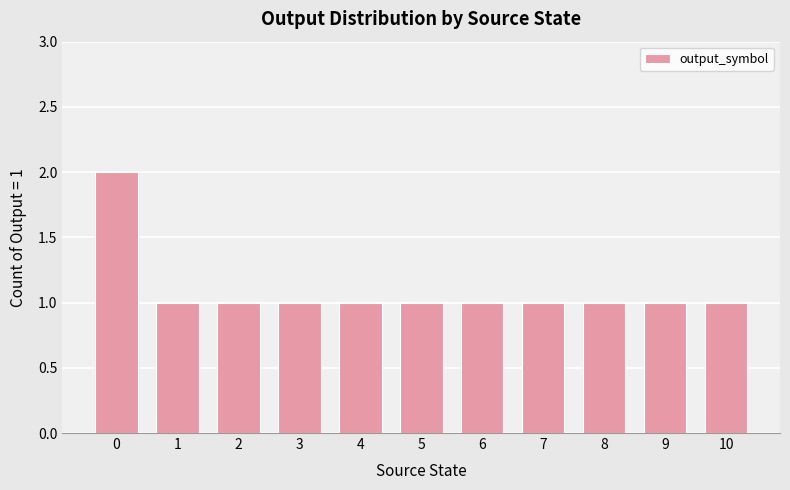

The chart shows a value of 2 at 1. True or false?

False